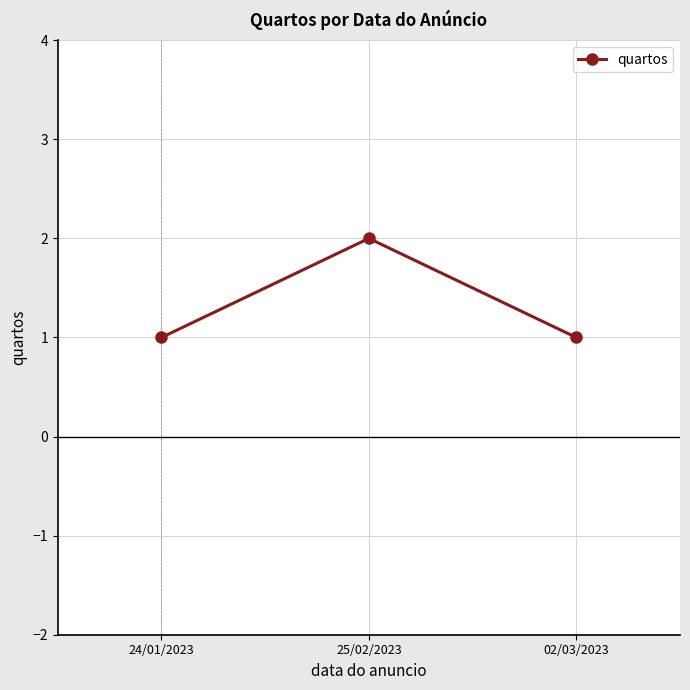

Reading right to left, what are all the values shown in this chart?

02/03/2023=1	25/02/2023=2	24/01/2023=1